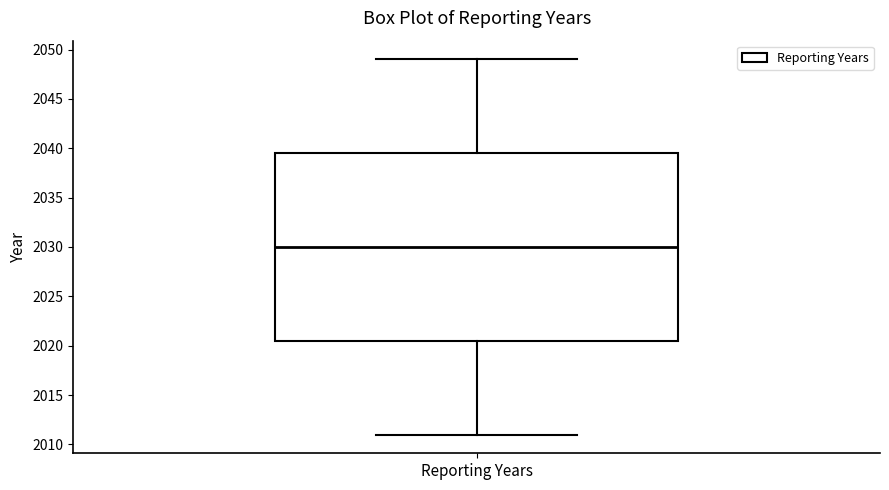

Where does the lower whisker of the box for Reporting Years end on the y-axis? The values are not printed on the chart, so give them approximately, as read against the axis.

2011.0